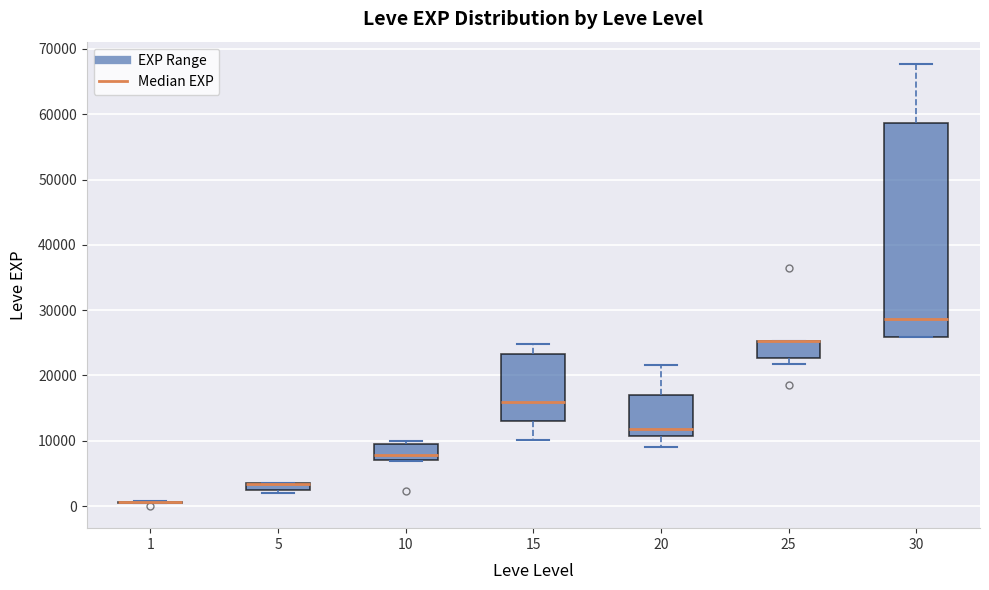

Which box is the tallest, from its lower edge to its upper edge?

30